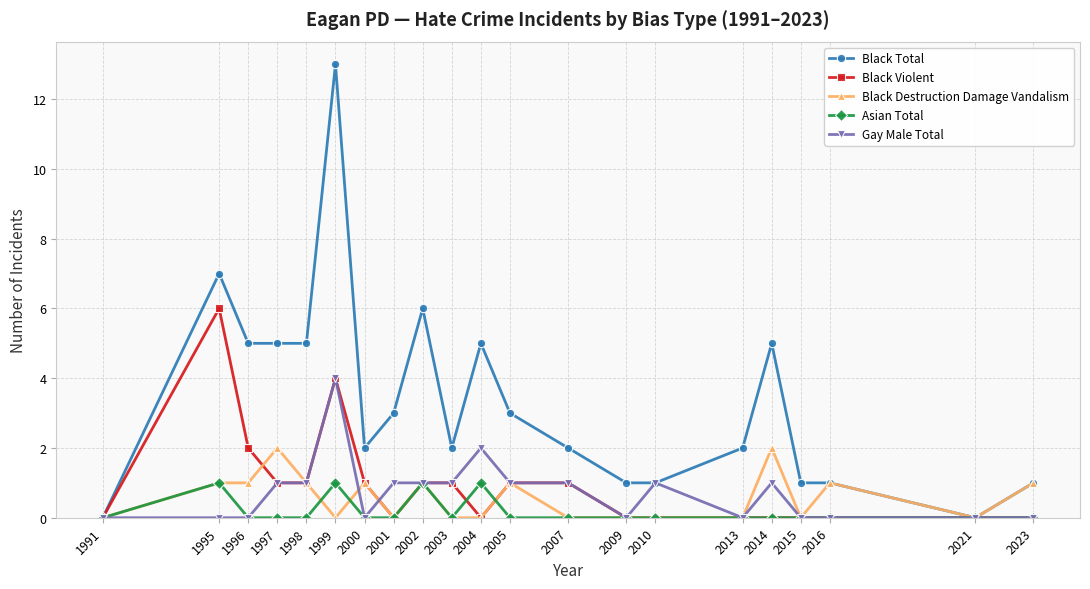

What is the greatest value displayed?

13